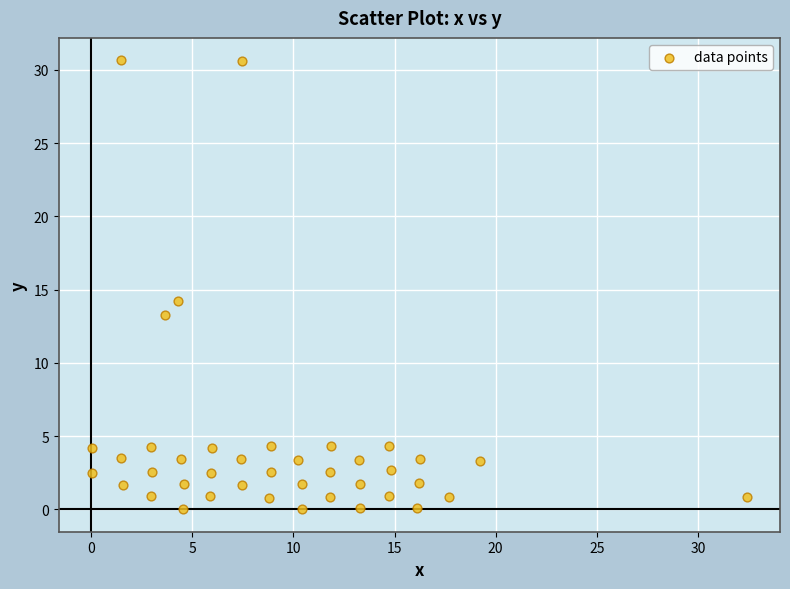

What Y value in the scatter plot is closest to 15?

14.2